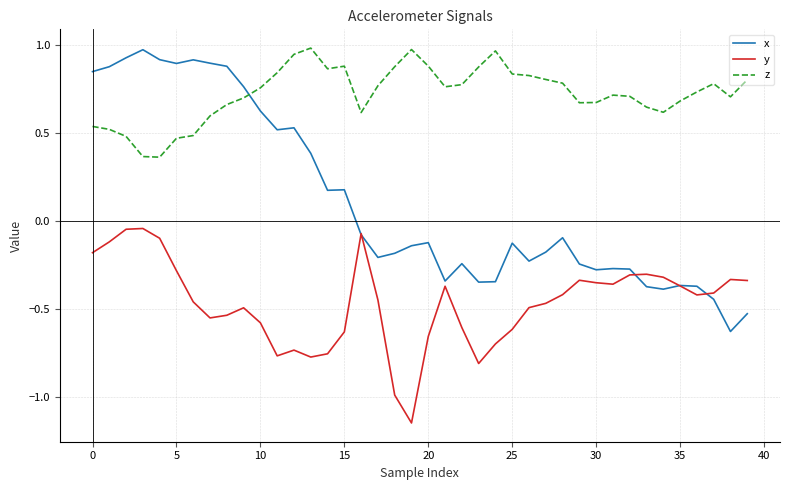

Is this an area chart (filled region under the line)?

No